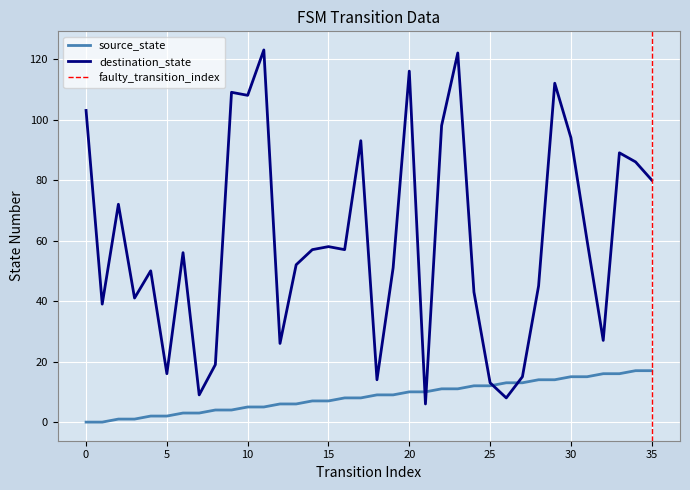

At how many categories does at least one series exceed 36?

26